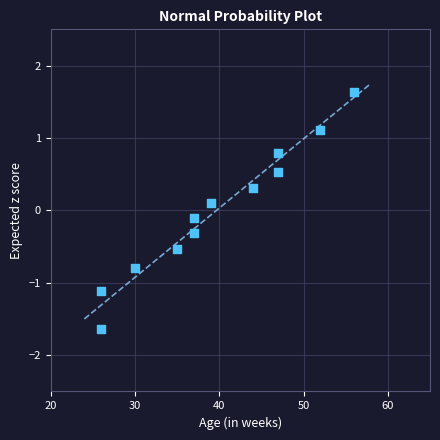

What is the average X value?

39.7